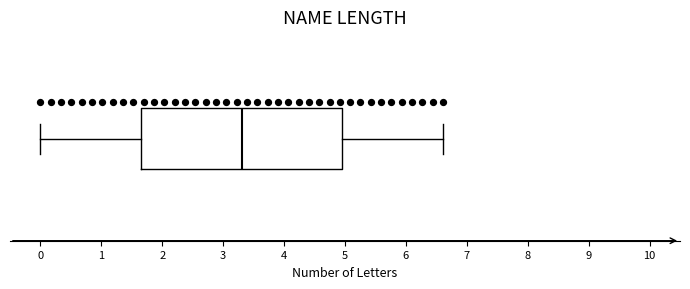

Where is the right edge of the box on the x-axis? The values are not printed on the chart, so give them approximately, as read against the axis.

5.0